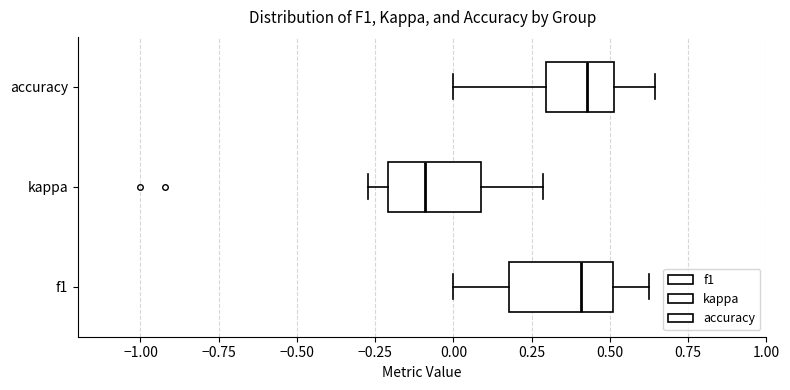

Which box's median line is the furthest to the left?

kappa